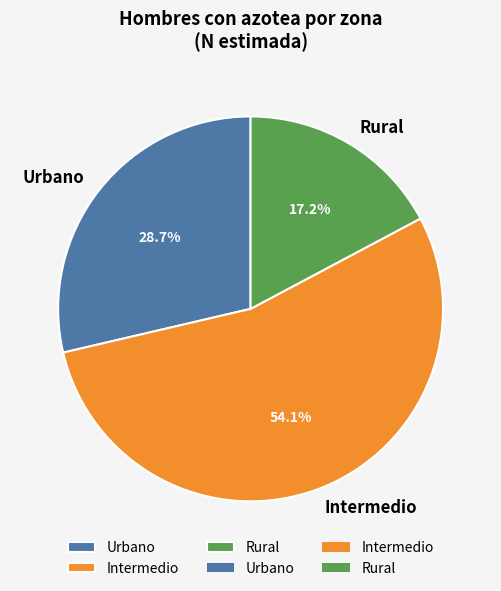

What percentage do Intermedio and Urbano together represent?

82.8%